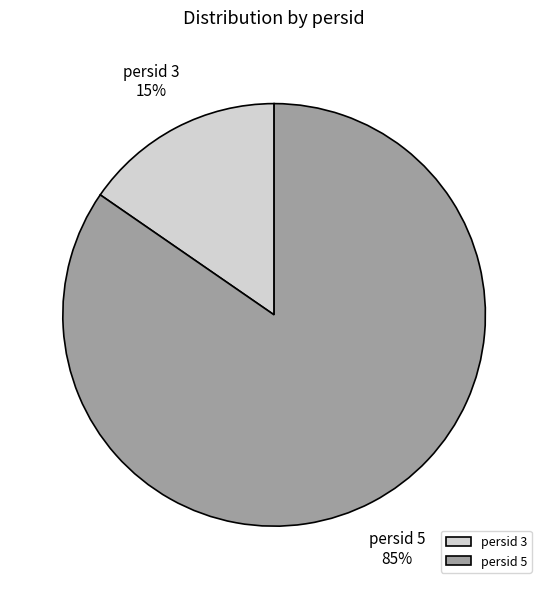

Which category has the smallest portion of the pie?

persid 3